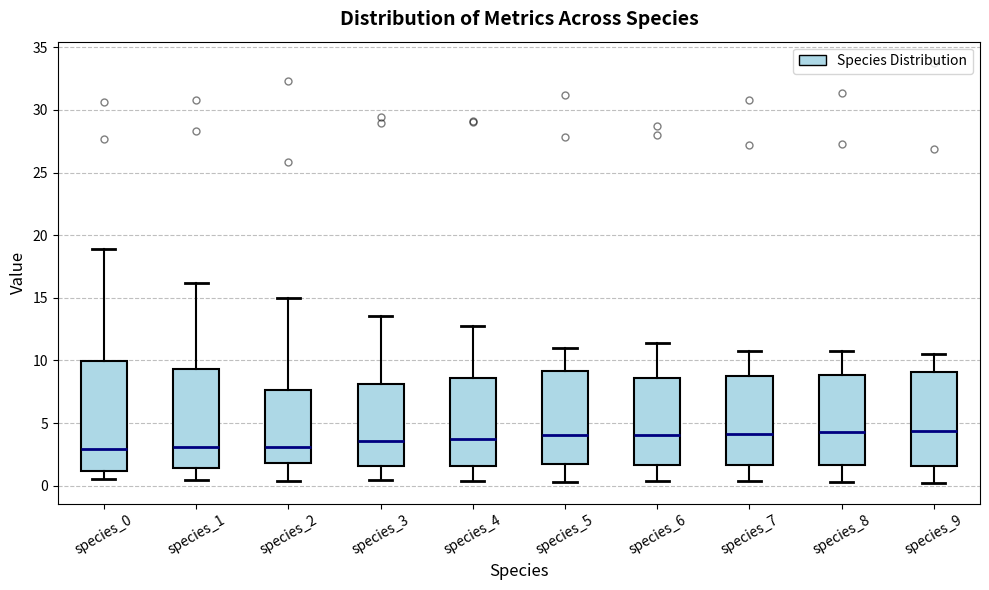

Where does the median line of the box for species_3 sit on the y-axis? The values are not printed on the chart, so give them approximately, as read against the axis.

3.5